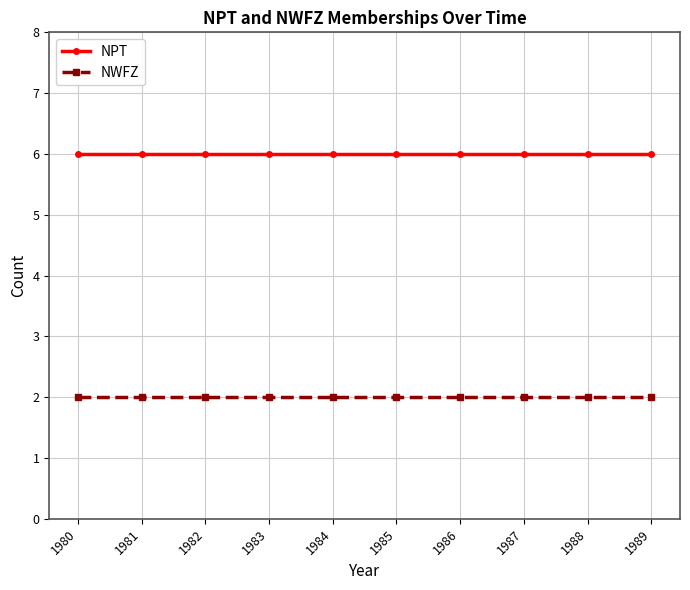

What is the spread (max minus min) of values at 1988?

4